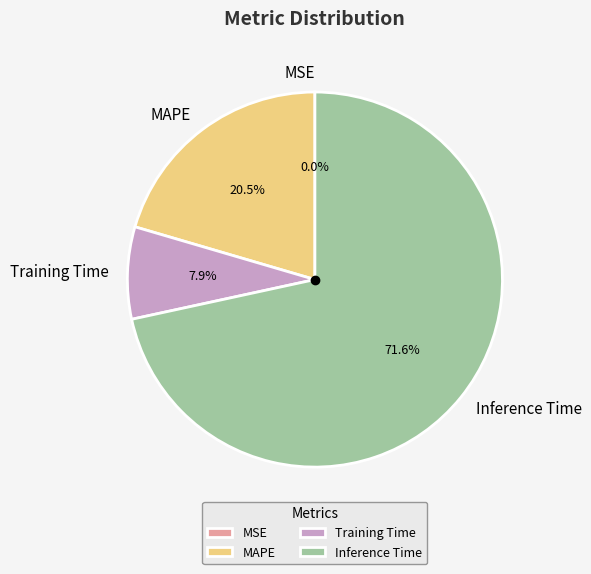

Which category accounts for the majority?

Inference Time